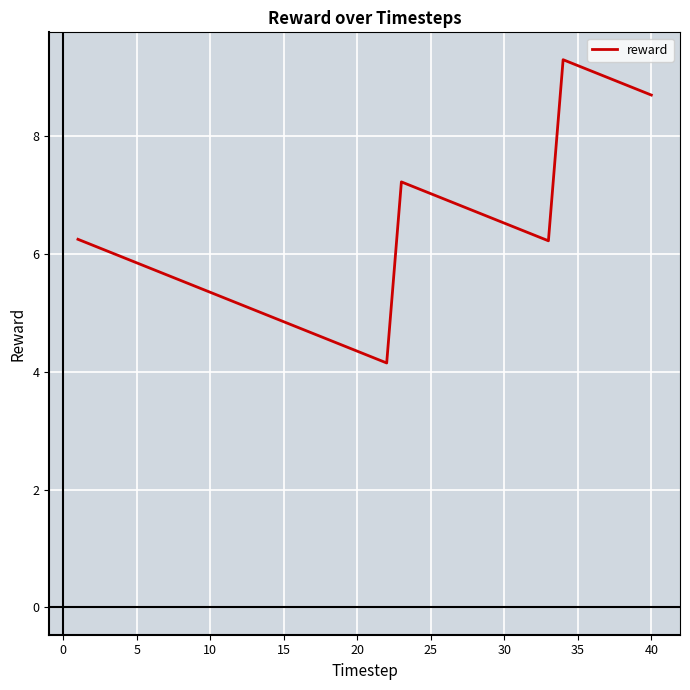

What is the maximum value shown in the chart?

9.3